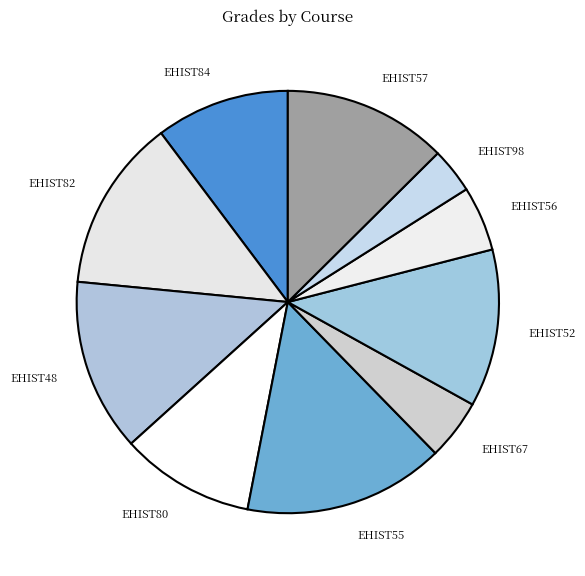

Which category has the smallest portion of the pie?

EHIST98